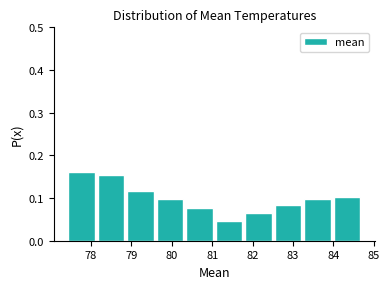

Reading left to right, transcribe this chart: for each bar, give the range it covers on the x-axis and its height. Neither the bar edges nor the heights are printed on the chart, so give them approximately, as read against the axes.

77.44 to 78.17: 0.16
78.17 to 78.90: 0.15
78.90 to 79.63: 0.12
79.63 to 80.36: 0.10
80.36 to 81.09: 0.08
81.09 to 81.82: 0.05
81.82 to 82.55: 0.06
82.55 to 83.28: 0.08
83.28 to 84.01: 0.10
84.01 to 84.74: 0.10